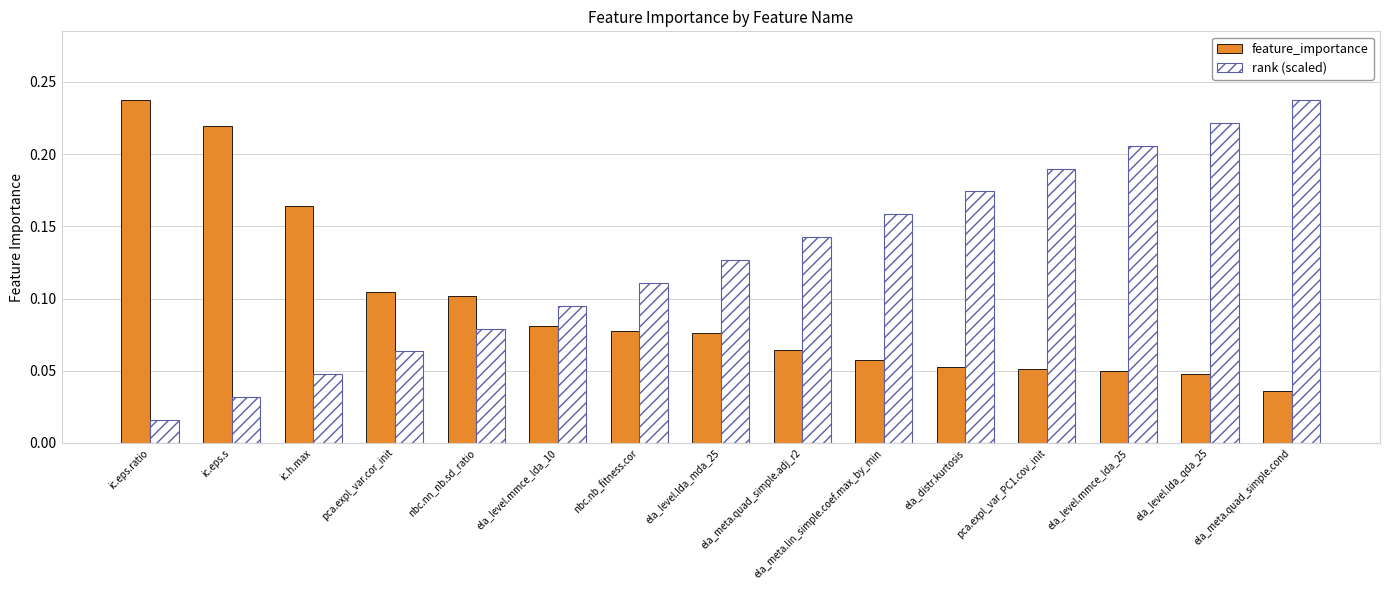

What is the label of the 13th bar from the right?

ic.h.max